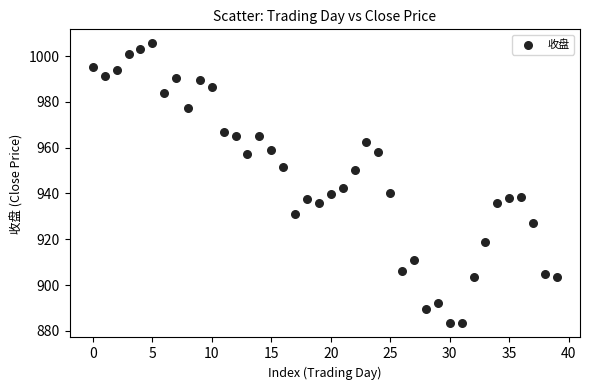

What is the range of Y values (max minus min)?

122.3